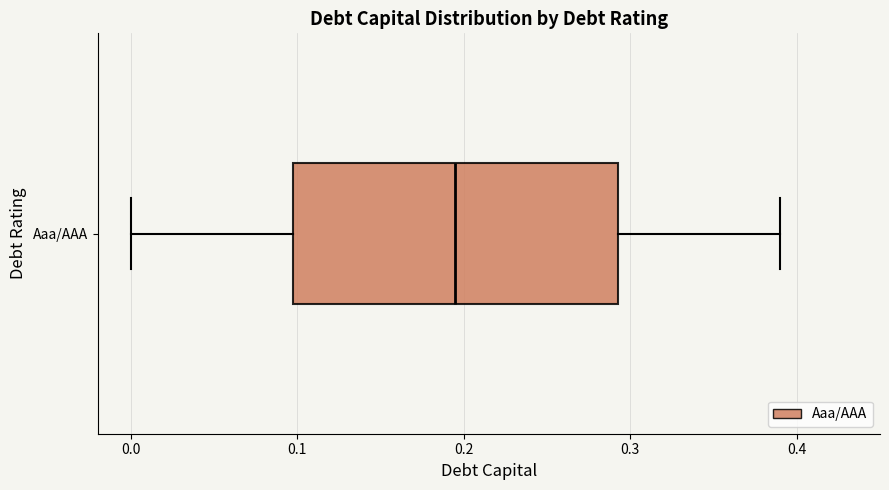

Transcribe this box plot: give where the median line is, the range the box spans, and where the two whiskers end, as read against the x-axis. The values are not printed on the chart, so give them approximately, as read against the axis.

median 0.20, box 0.10 to 0.29, whiskers 0.00 to 0.39